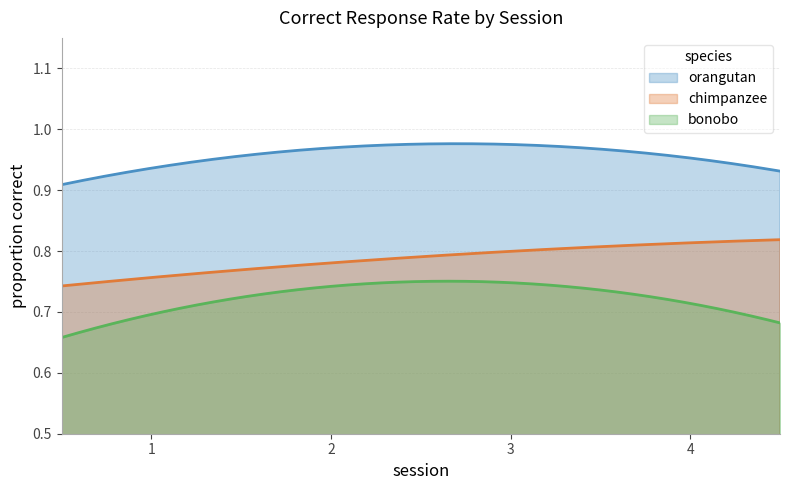

At which label is chimpanzee closest to 0?

1